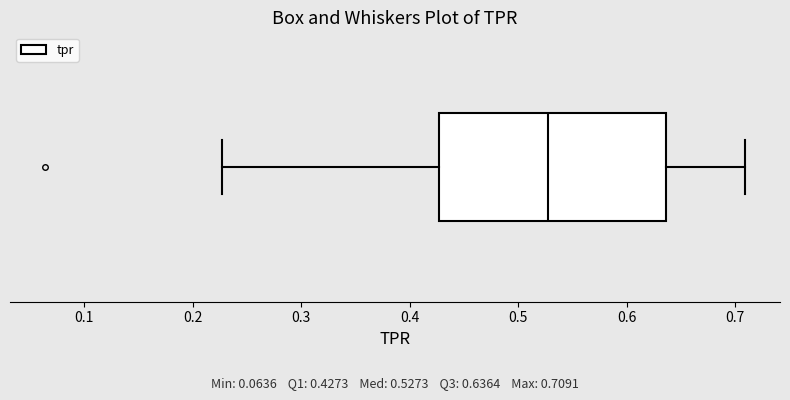

Read this box plot against the x-axis: the position of the median line, the range covered by the box, and the ends of both whiskers. The values are not printed on the chart, so give them approximately, as read against the axis.

median 0.53, box 0.43 to 0.64, whiskers 0.23 to 0.71